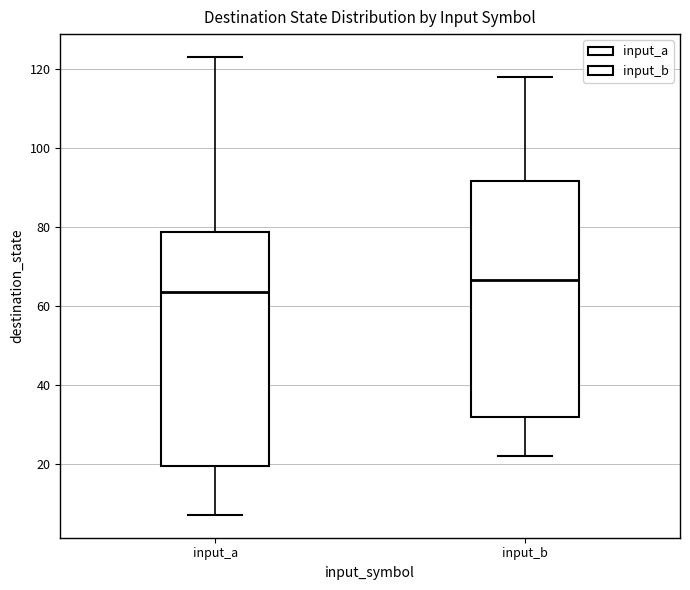

Reading left to right, read every box against the y-axis: the position of its median line, the range the box covers, and the ends of its whiskers. The values are not printed on the chart, so give them approximately, as read against the axis.

input_a: median 64, box 20 to 78, whiskers 8 to 124
input_b: median 66, box 32 to 92, whiskers 22 to 118